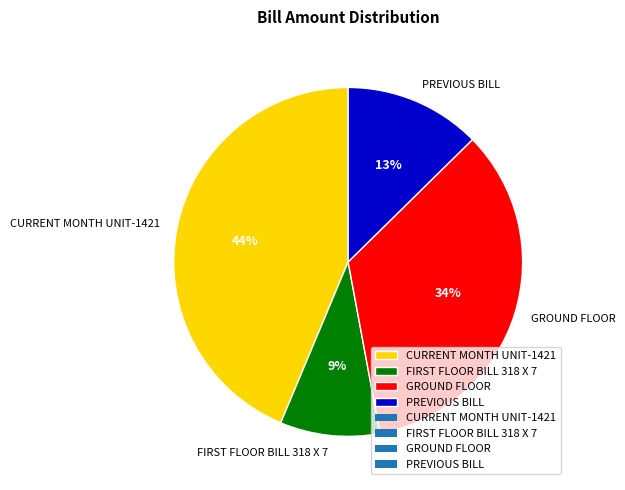

Rank the categories by value from highest to lowest.

CURRENT MONTH UNIT-1421, GROUND FLOOR, PREVIOUS BILL, FIRST FLOOR BILL 318 X 7